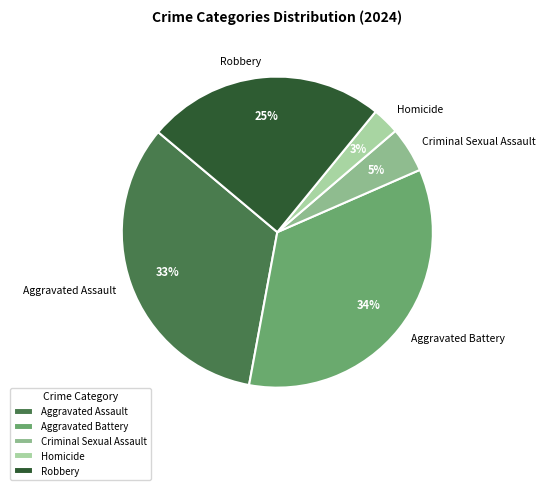

Between Aggravated Assault and Homicide, which is larger?

Aggravated Assault